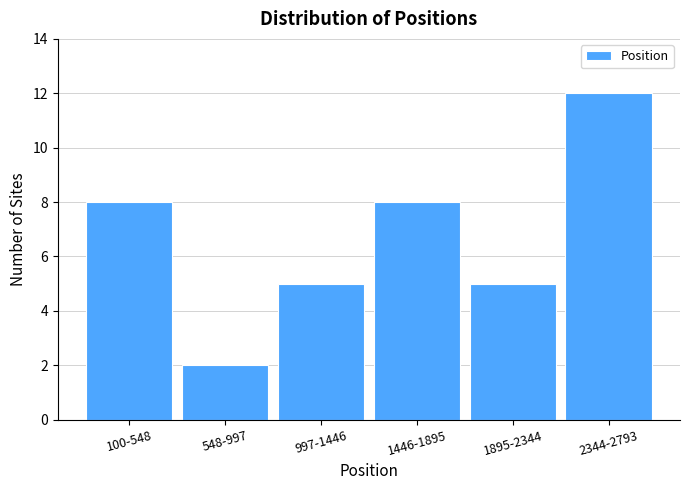

Reading right to left, transcribe all the data shown in this chart.

12	5	8	5	2	8